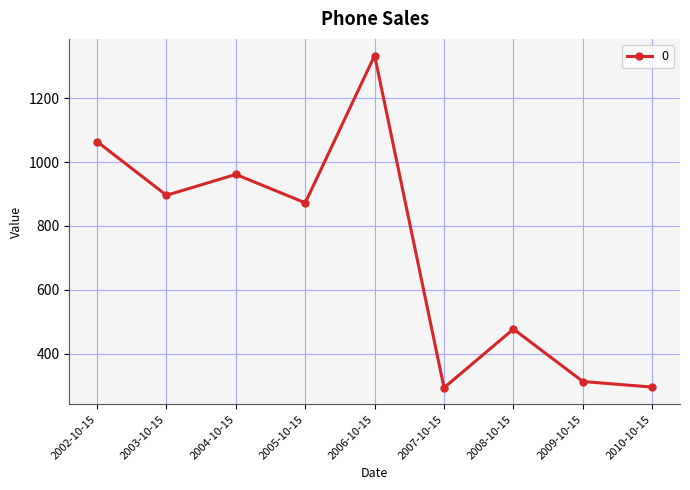

Approximately how many times larger is the value at 2008-10-15 compared to 2006-10-15?

0.4